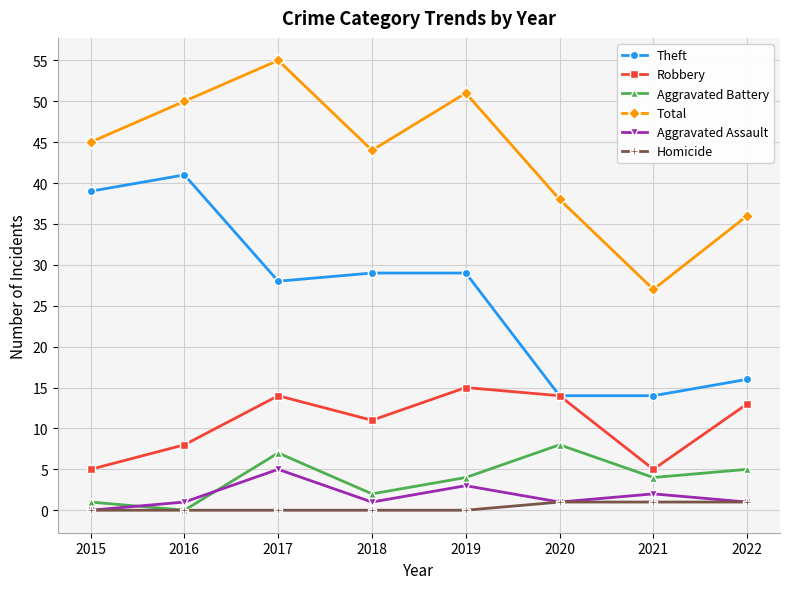

True or false: Total and Robbery intersect in this chart.

False